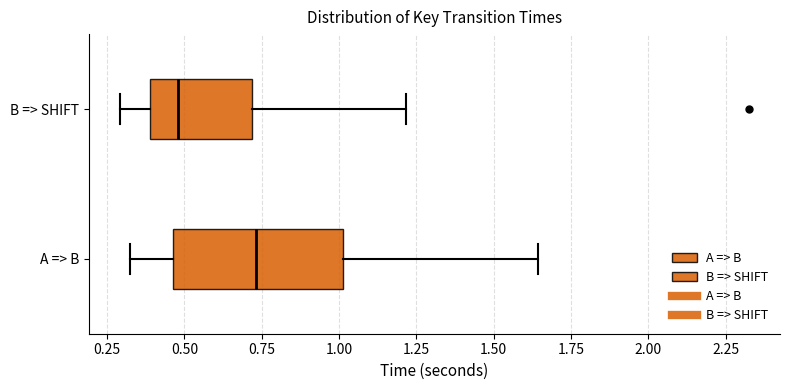

Reading bottom to top, read every box against the x-axis: the position of its median line, the range the box covers, and the ends of its whiskers. The values are not printed on the chart, so give them approximately, as read against the axis.

A => B: median 0.75, box 0.45 to 1.00, whiskers 0.30 to 1.65
B => SHIFT: median 0.50, box 0.40 to 0.70, whiskers 0.30 to 1.20